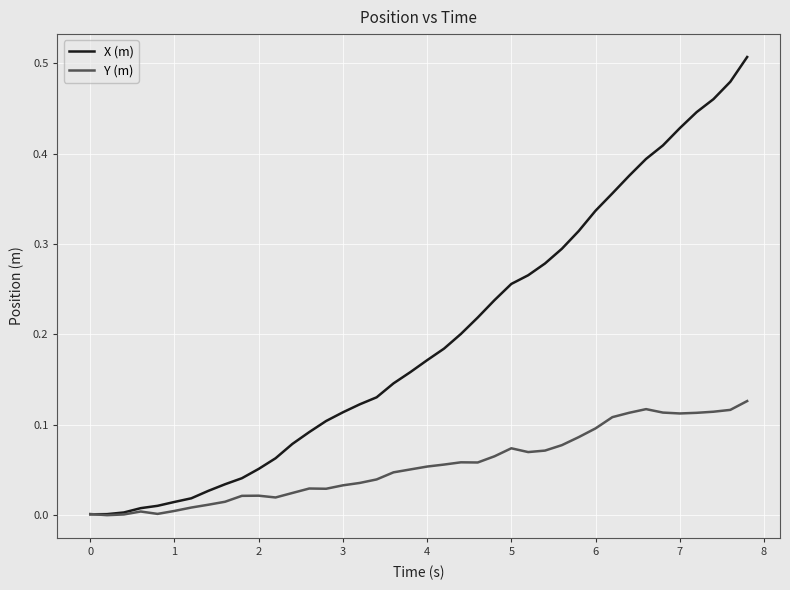

Which series has the widest spread of values?

X (m)